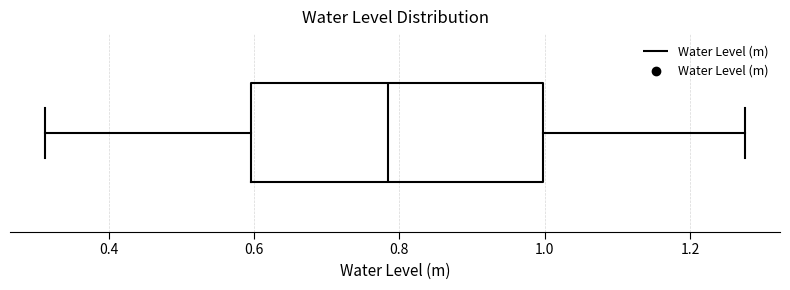

Read this box plot against the x-axis: the position of the median line, the range covered by the box, and the ends of both whiskers. The values are not printed on the chart, so give them approximately, as read against the axis.

median 0.78, box 0.60 to 1.00, whiskers 0.32 to 1.28